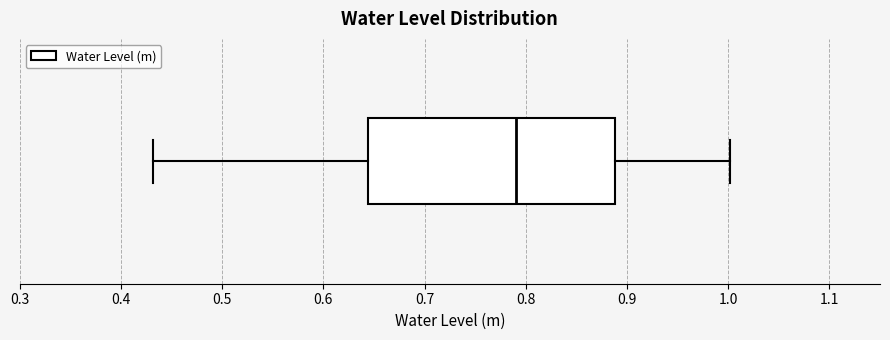

Where does the left whisker of the box end on the x-axis? The values are not printed on the chart, so give them approximately, as read against the axis.

0.43